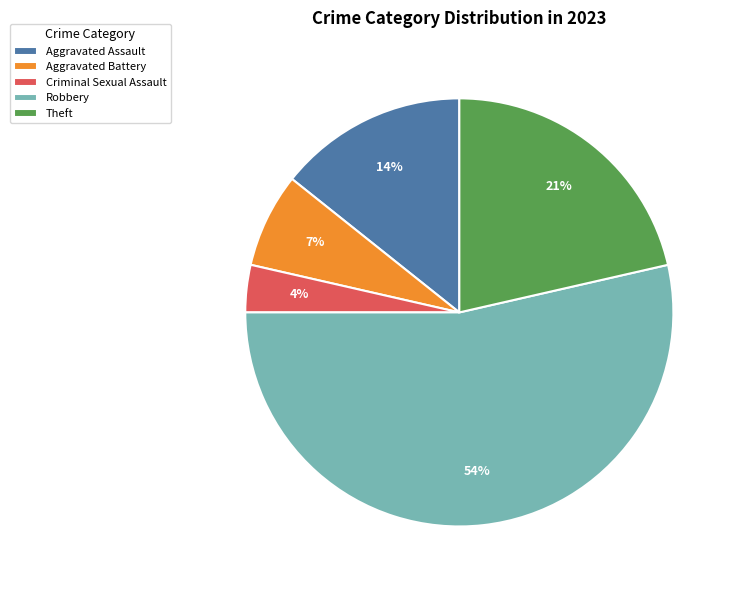

Rank the categories by value from highest to lowest.

Robbery, Theft, Aggravated Assault, Aggravated Battery, Criminal Sexual Assault